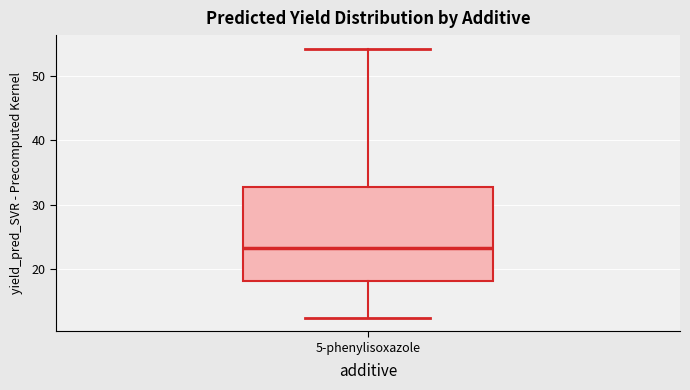

Transcribe this box plot: give where the median line is, the range the box spans, and where the two whiskers end, as read against the y-axis. The values are not printed on the chart, so give them approximately, as read against the axis.

median 23, box 18 to 33, whiskers 13 to 54